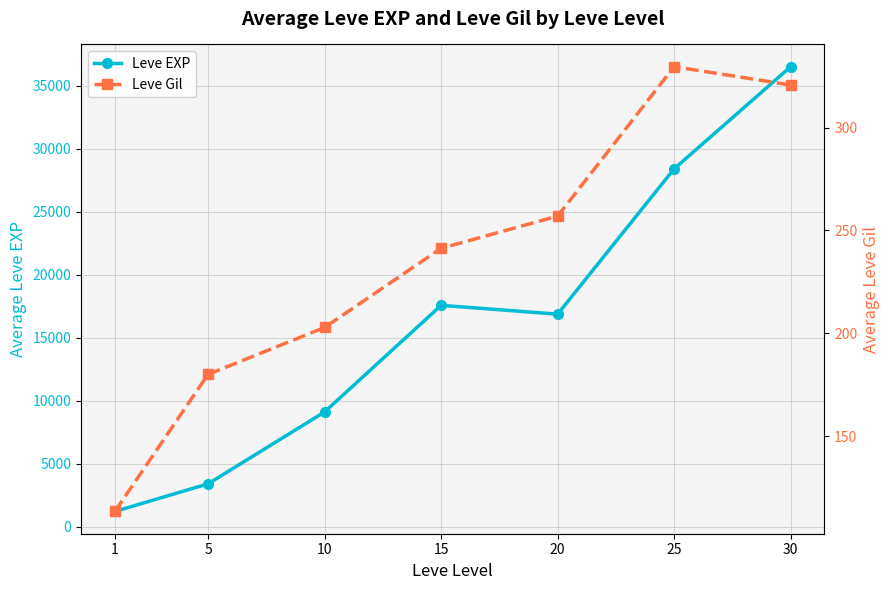

What are all the series names shown in the legend?

Leve EXP, Leve Gil